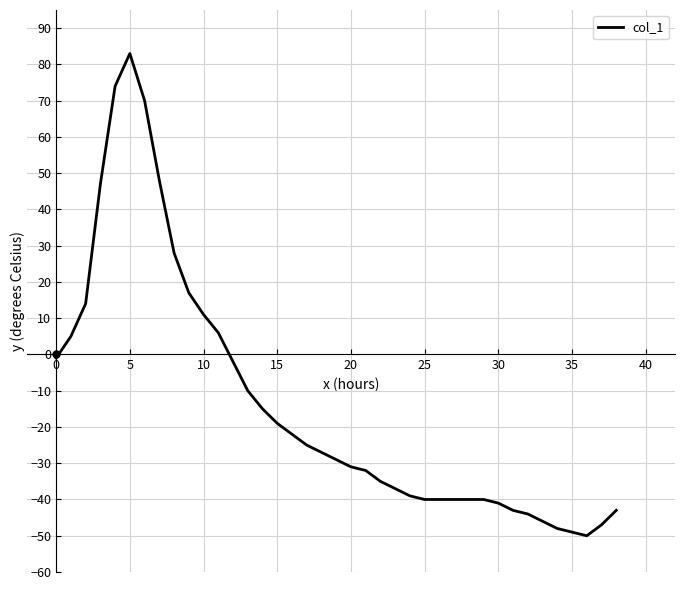

What is the difference between the maximum and second lowest values?

132